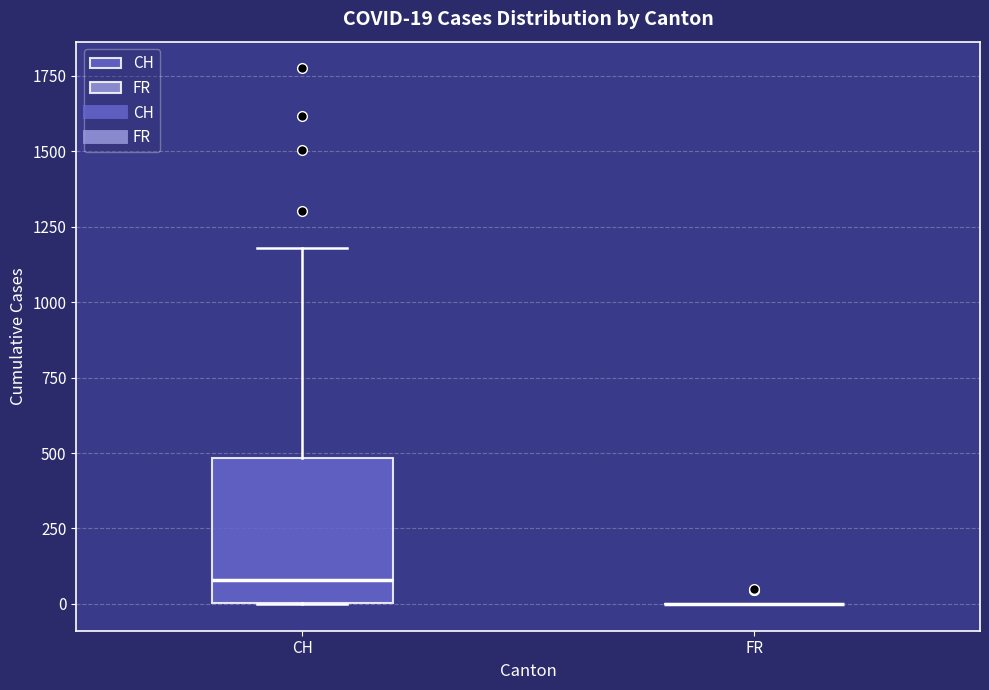

Which box is the tallest, from its lower edge to its upper edge?

CH